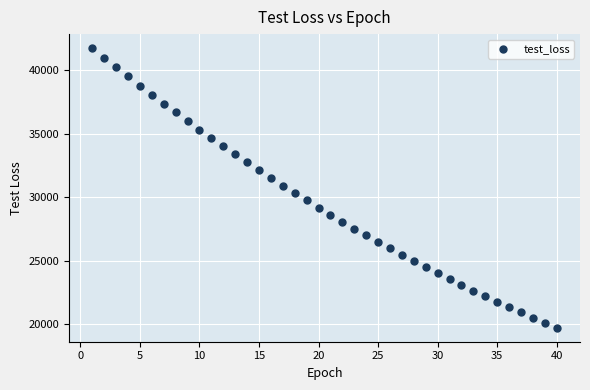

What is the range of X values (max minus min)?

39.0